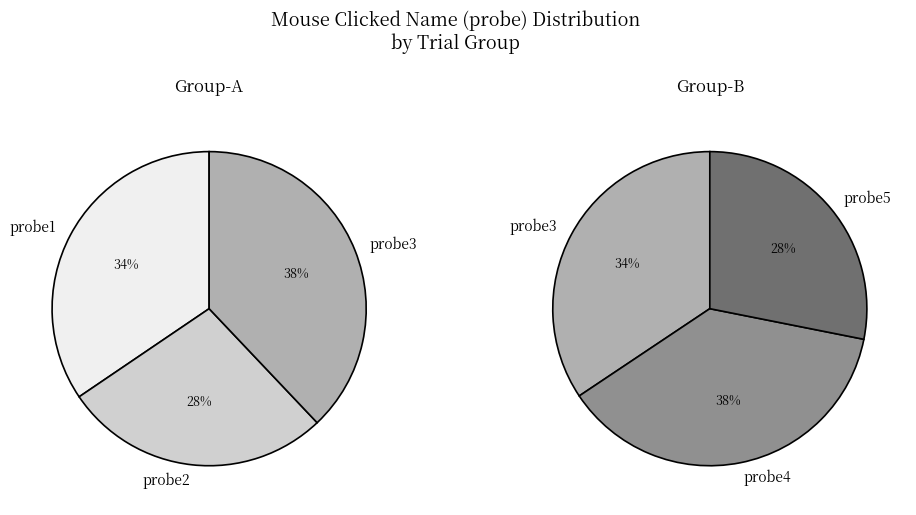

Which slice is the smallest?

probe2